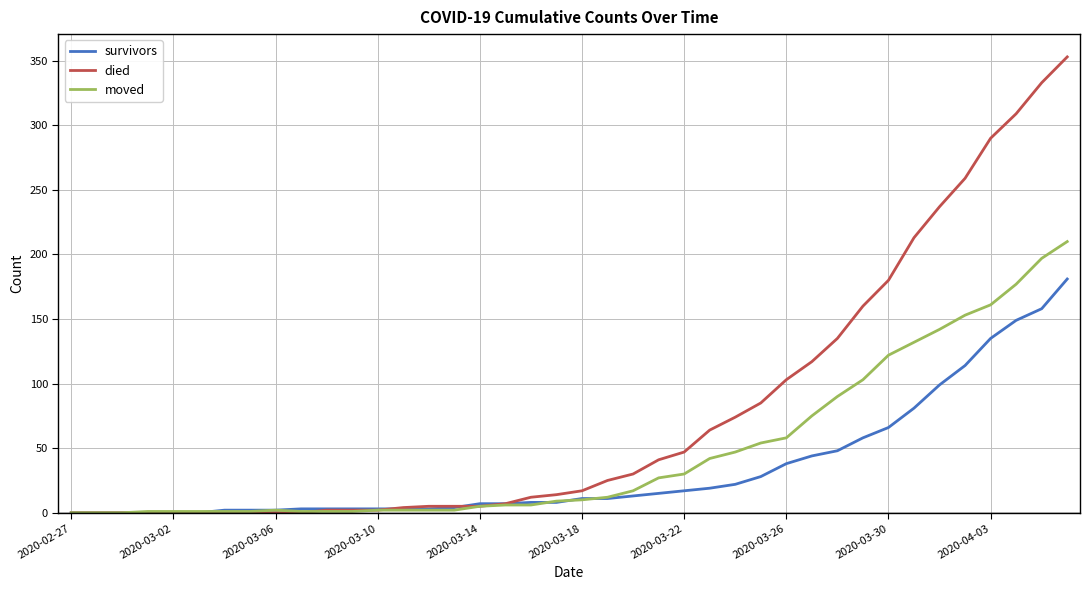

Which series has the largest total across all categories?

died